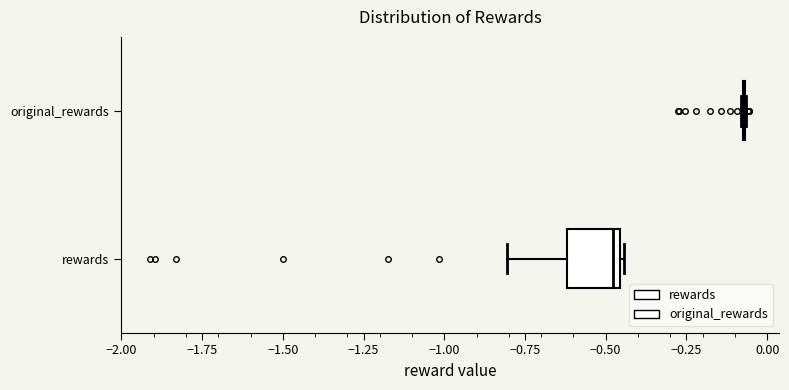

Reading bottom to top, transcribe this box plot: for each box, give where its median line is, the range the box spans, and where its two whiskers end, as read against the x-axis. The values are not printed on the chart, so give them approximately, as read against the axis.

rewards: median -0.50, box -0.60 to -0.45, whiskers -0.80 to -0.45
original_rewards: box collapsed to a line at -0.05, whiskers -0.10 to -0.05